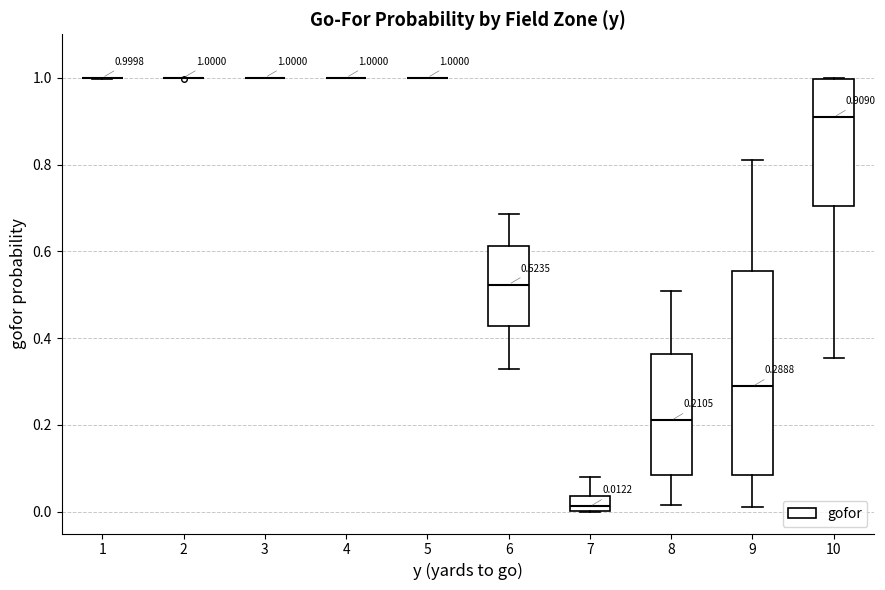

Which box is the tallest, from its lower edge to its upper edge?

9